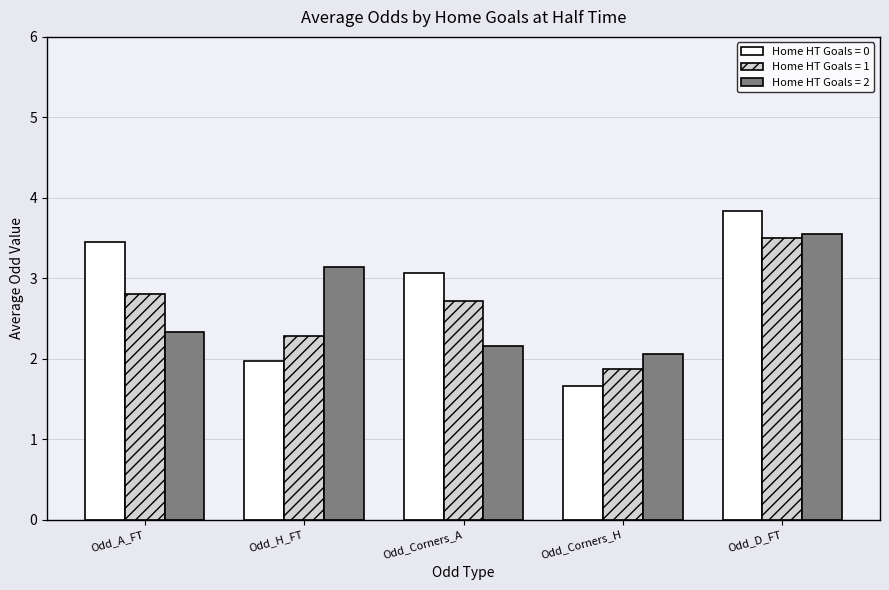

What are all the series names shown in the legend?

Home HT Goals = 0, Home HT Goals = 1, Home HT Goals = 2